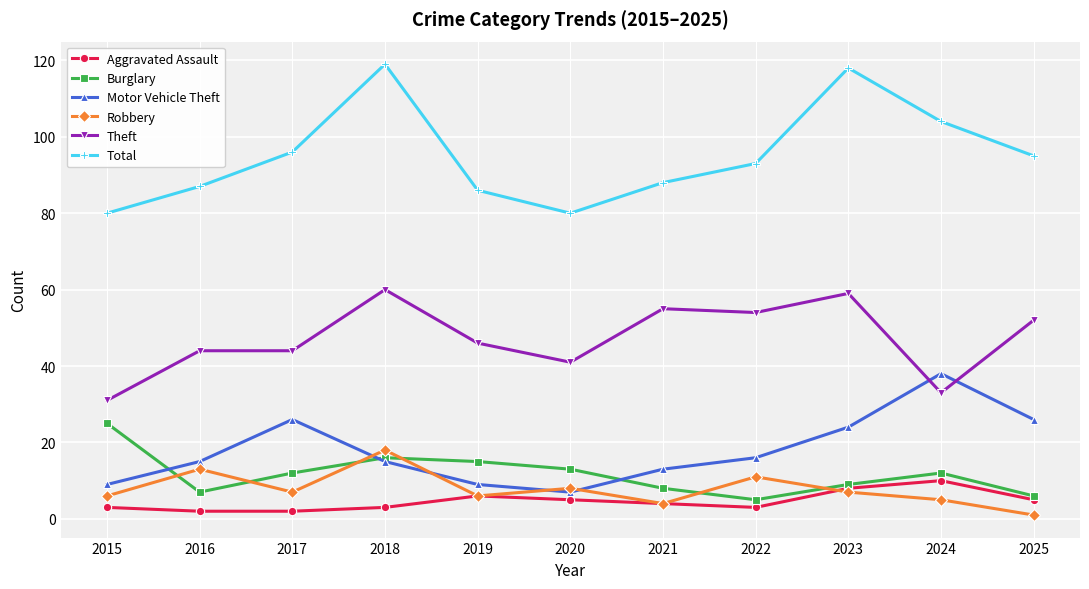

How many intersections are there between Motor Vehicle Theft and Theft?

2